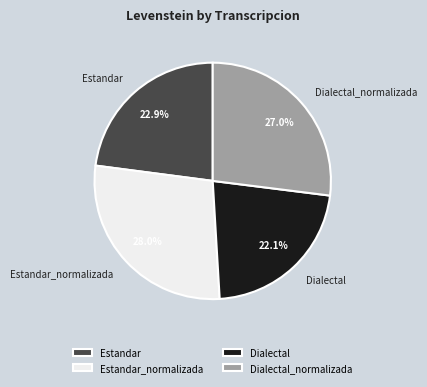

To the nearest percent, what is the average slice percentage?

25%